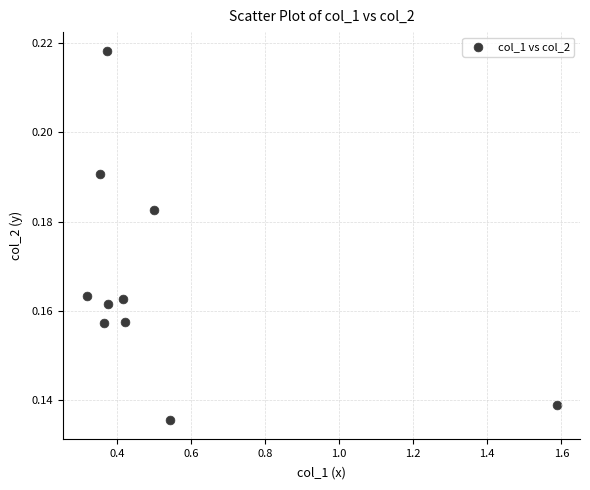

What is the average X value?

0.5